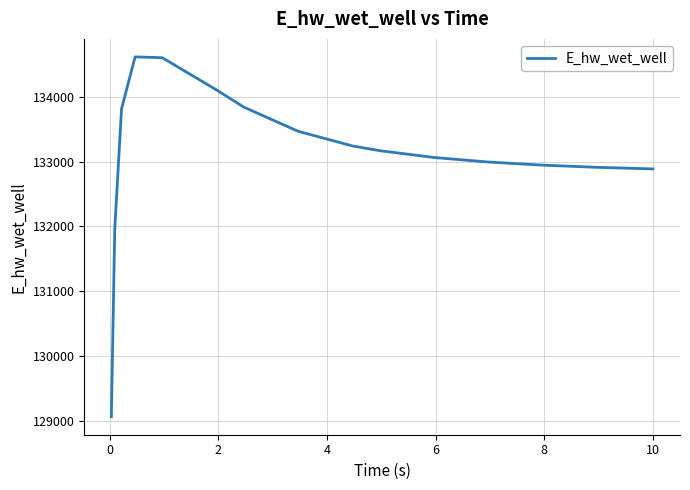

Count the number of values greater than 133168.

8